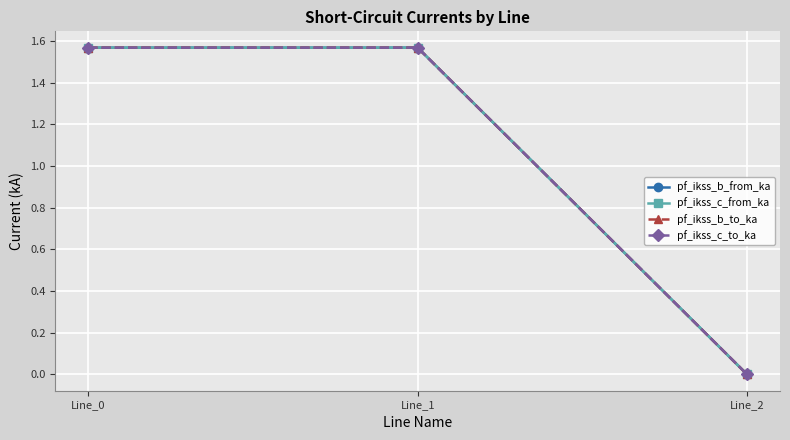

Where does the pf_ikss_c_to_ka series first go above 1?

Line_0